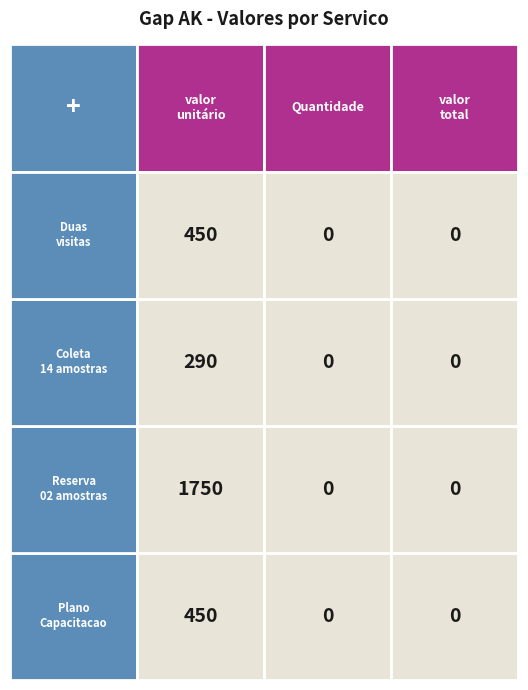

Rank the series by their maximum value, from lowest to highest.

Coleta mensal de 14 amostras, Duas visitas mensais, Plano Mensal de Capacitacao, Reserva de 02 amostras